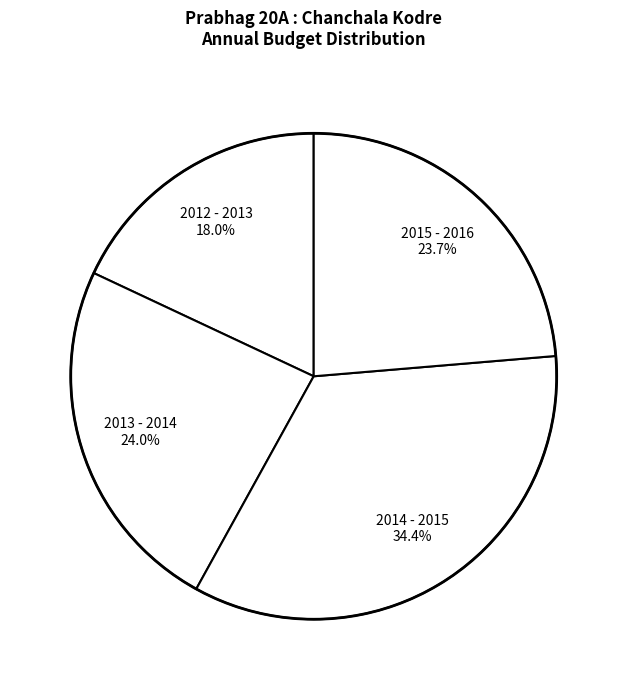

Which slice is the largest?

2014 - 2015